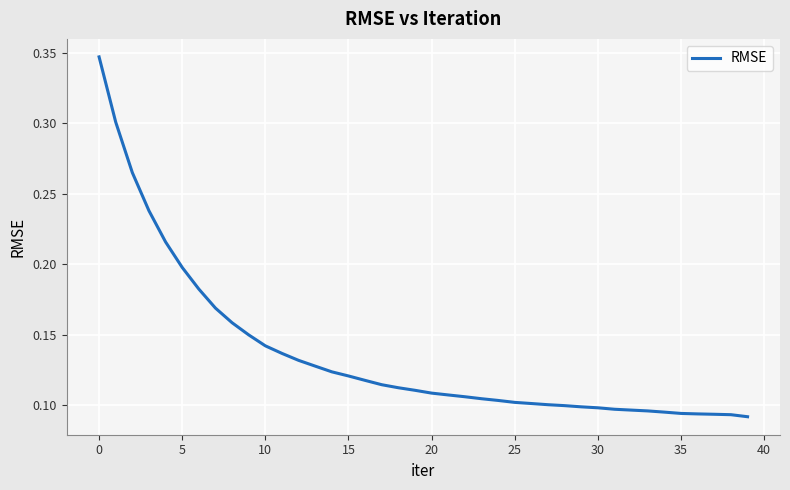

True or false: the data shows 0.3 at 5.

False